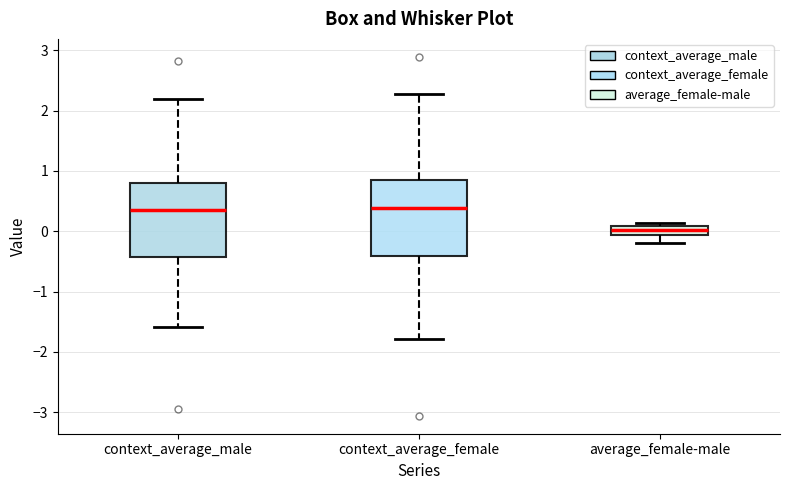

Where does the lower whisker of the box for context_average_female end on the y-axis? The values are not printed on the chart, so give them approximately, as read against the axis.

-1.8